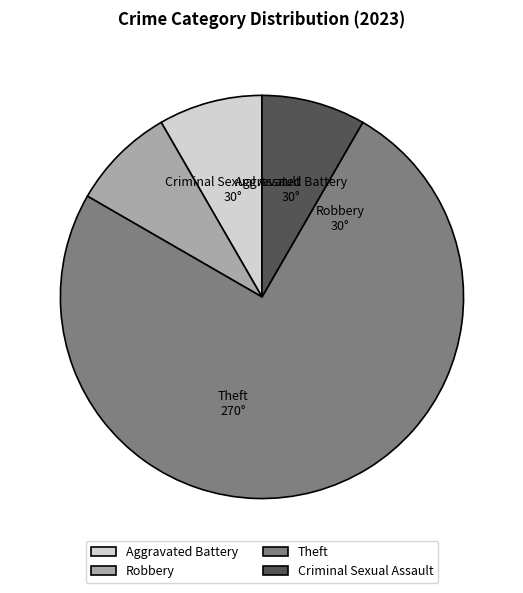

Which slice is the largest?

Theft